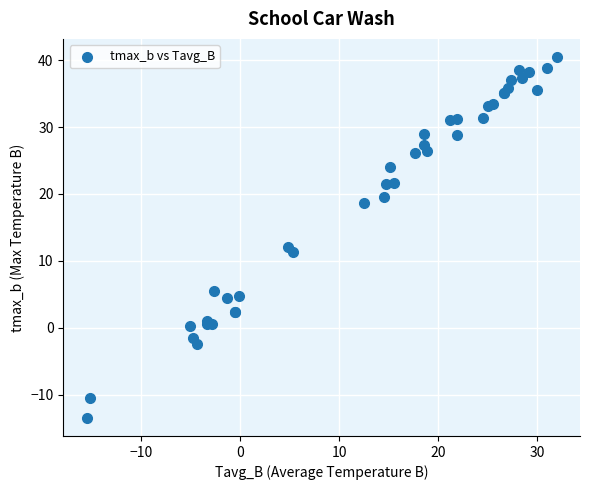

What Y value in the scatter plot is closest to 13?

12.0